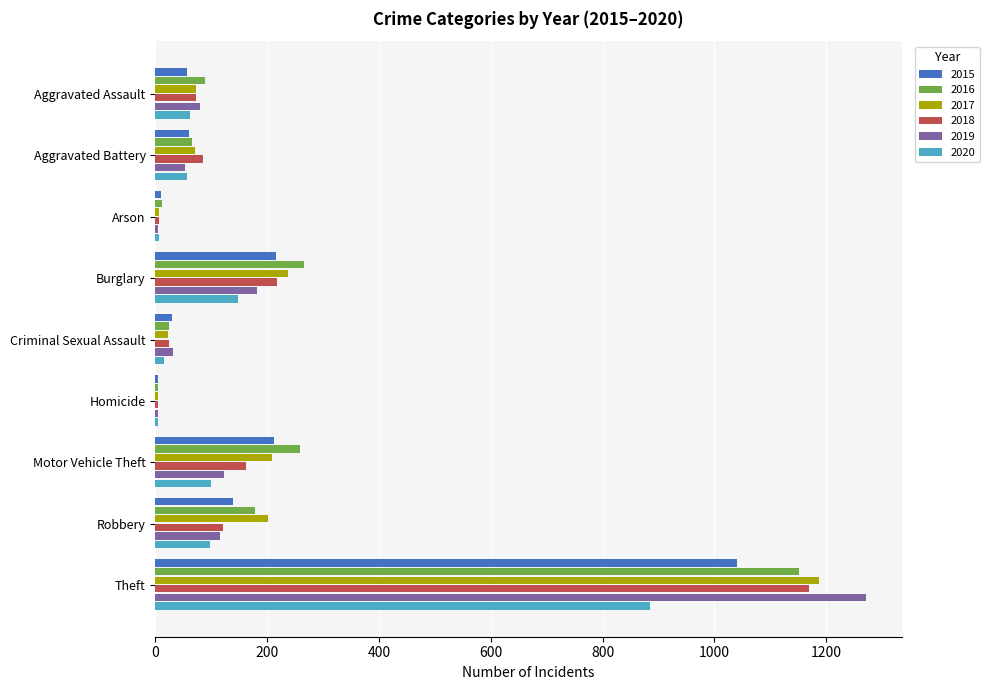

What is the average value of the 2017 series?

223